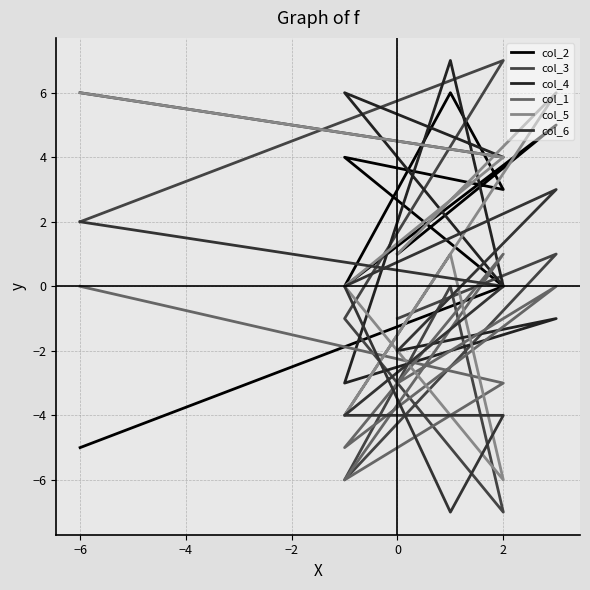

The col_6 series shows 3 at −6. True or false?

False